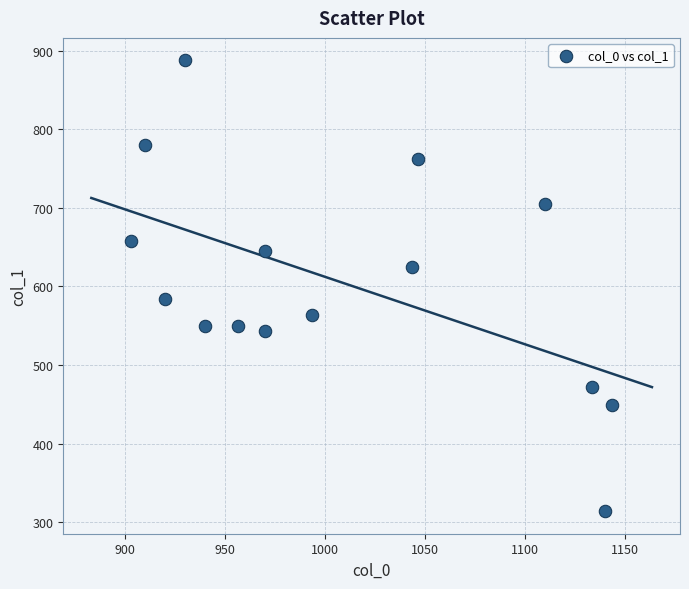

What Y value in the scatter plot is closest to 600?

583.9